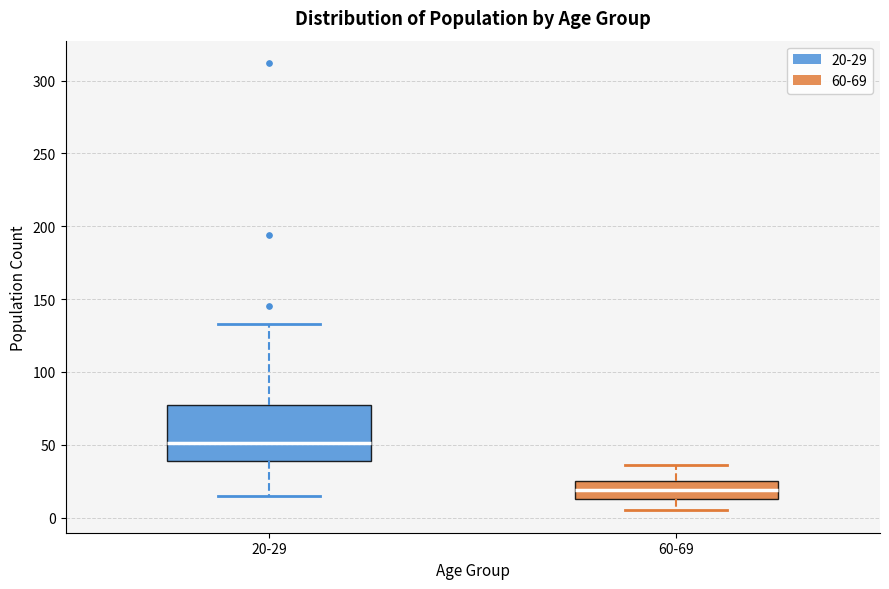

Reading left to right, read every box against the y-axis: the position of its median line, the range the box covers, and the ends of its whiskers. The values are not printed on the chart, so give them approximately, as read against the axis.

20-29: median 50, box 40 to 75, whiskers 15 to 135
60-69: median 20, box 15 to 25, whiskers 5 to 35